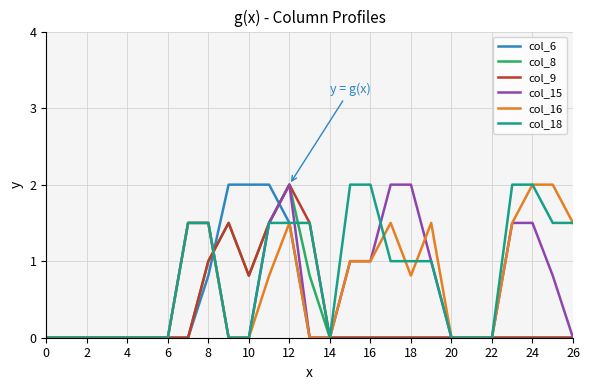

Where is the first local minimum for col_16?

18